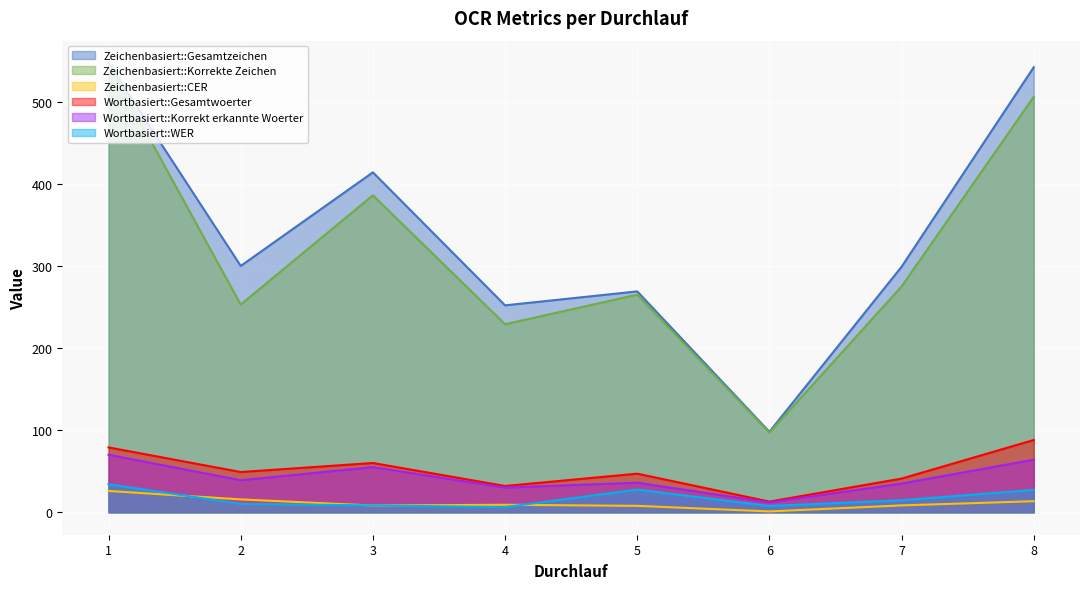

At how many categories does at least one series exceed 102?

7